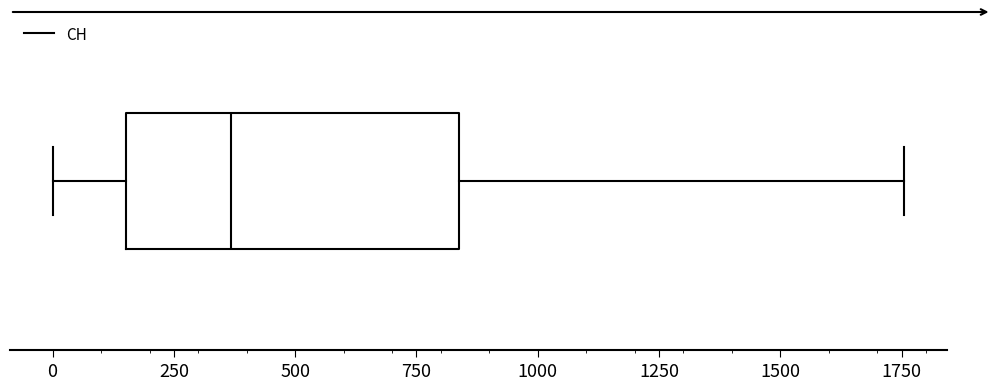

Transcribe this box plot: give where the median line is, the range the box spans, and where the two whiskers end, as read against the x-axis. The values are not printed on the chart, so give them approximately, as read against the axis.

median 350, box 150 to 850, whiskers 0 to 1750